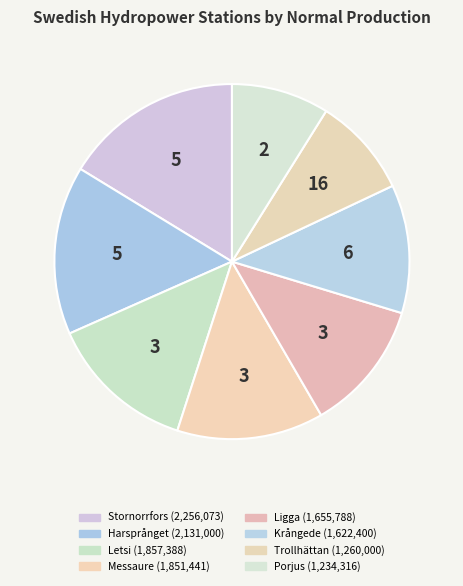

True or false: Letsi accounts for 13% of the total.

True